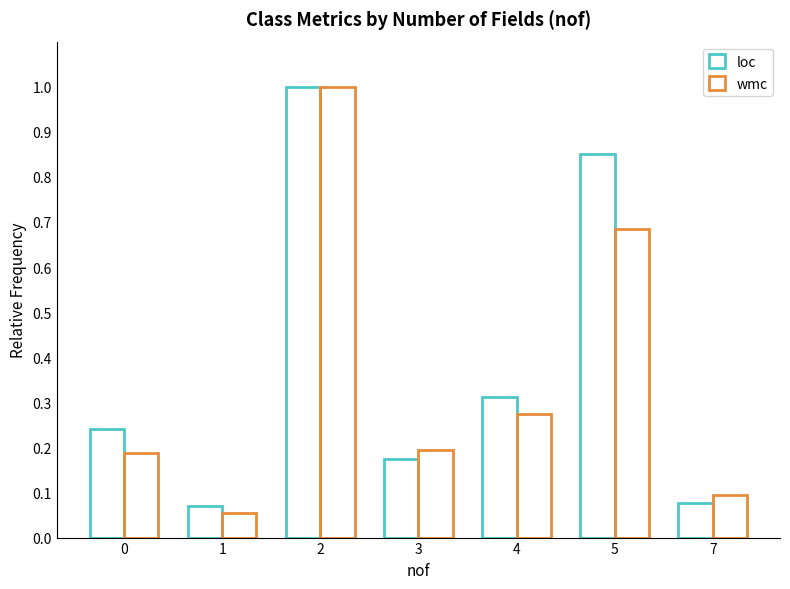

How many bars are there in each group?

2